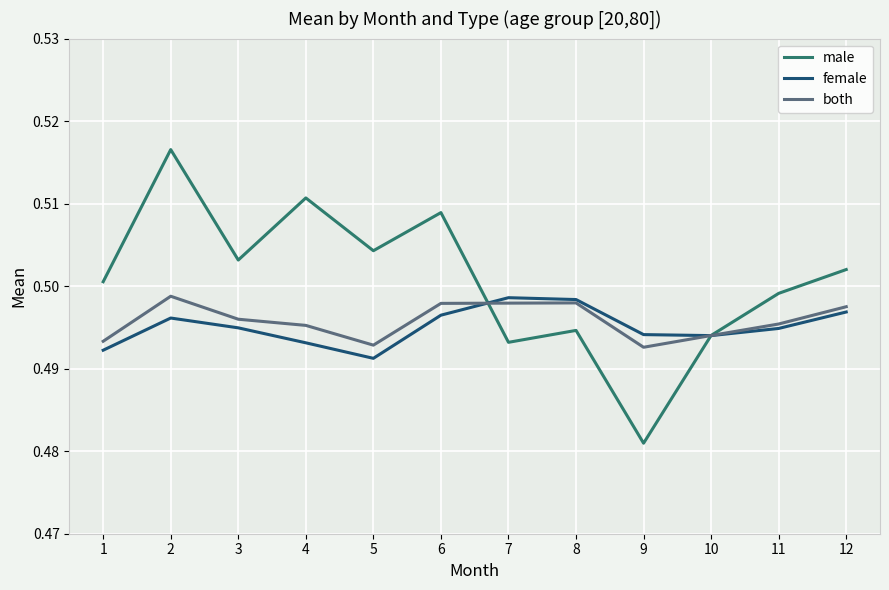

What is the sum of all female values?

5.9